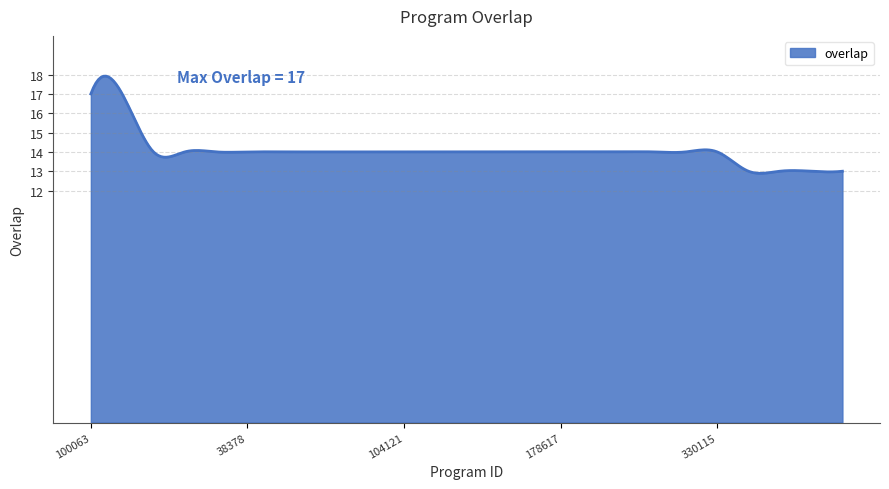

What is the minimum value shown in the chart?

12.9